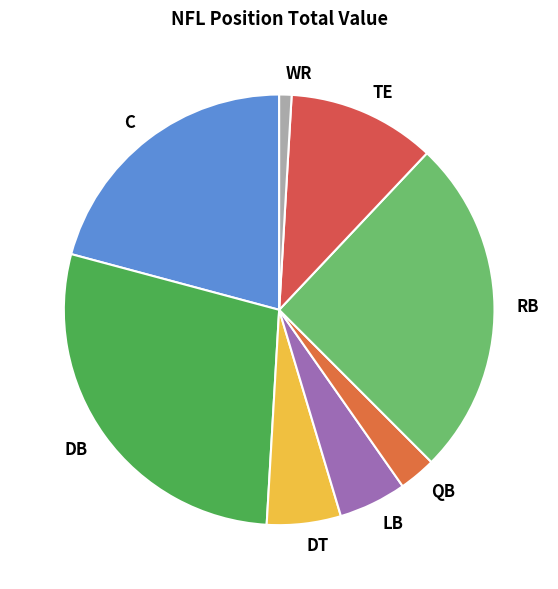

Which category has the smallest portion of the pie?

WR